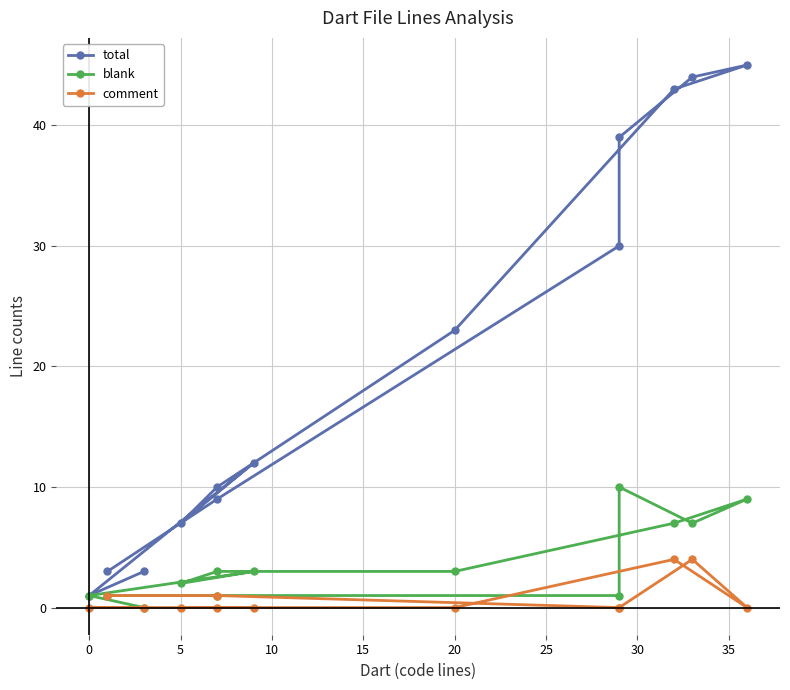

True or false: blank and comment cross at least once.

False